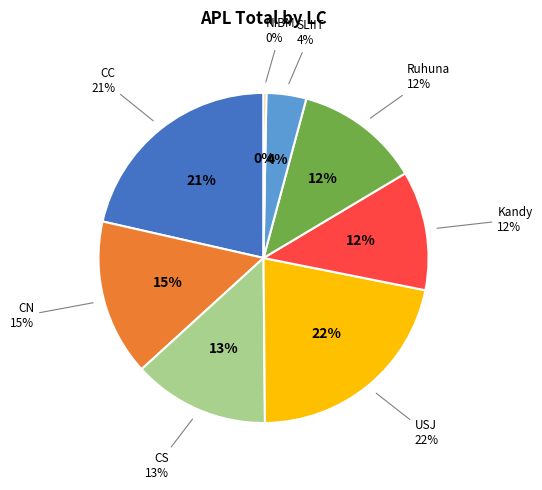

How much of the chart is everything except CN?

84.7%